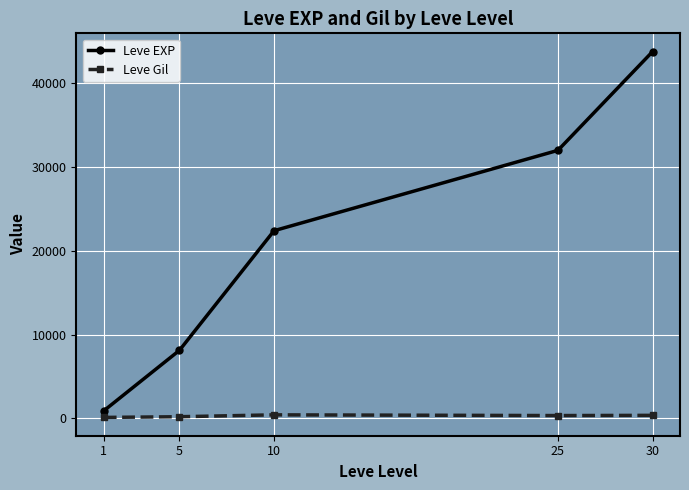

Count the number of data series in this chart.

2